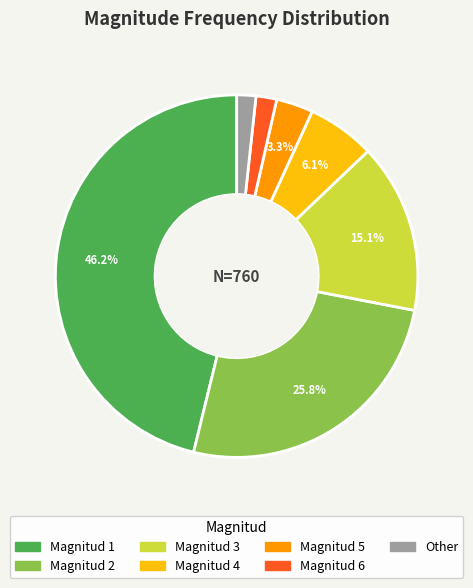

Is there any slice that represents more than half of the pie?

No